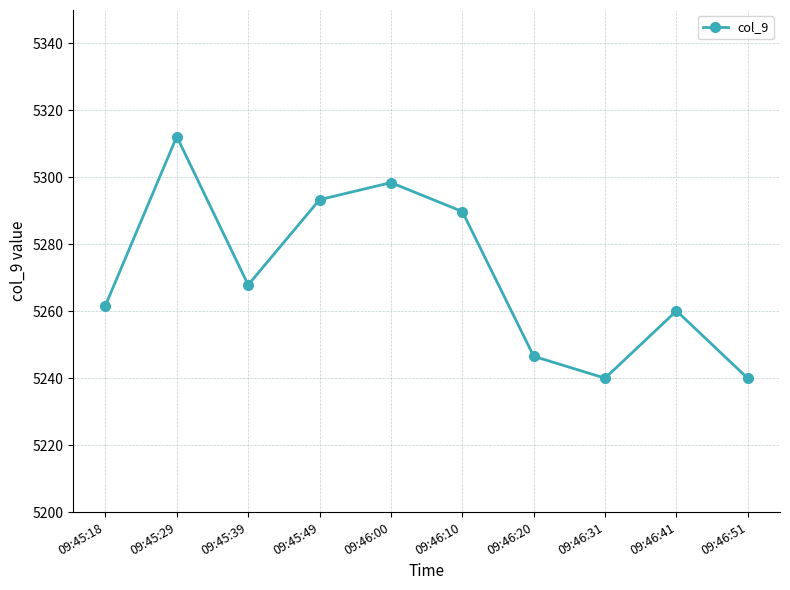

At which category does the chart reach its peak across all series?

09:45:29